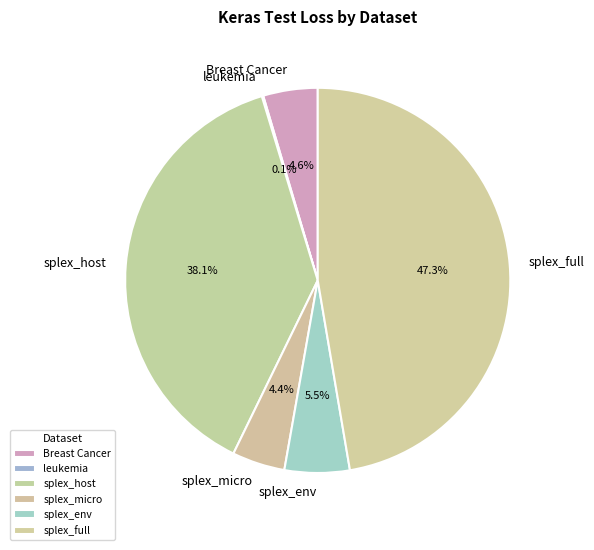

Which slice is the largest?

splex_full